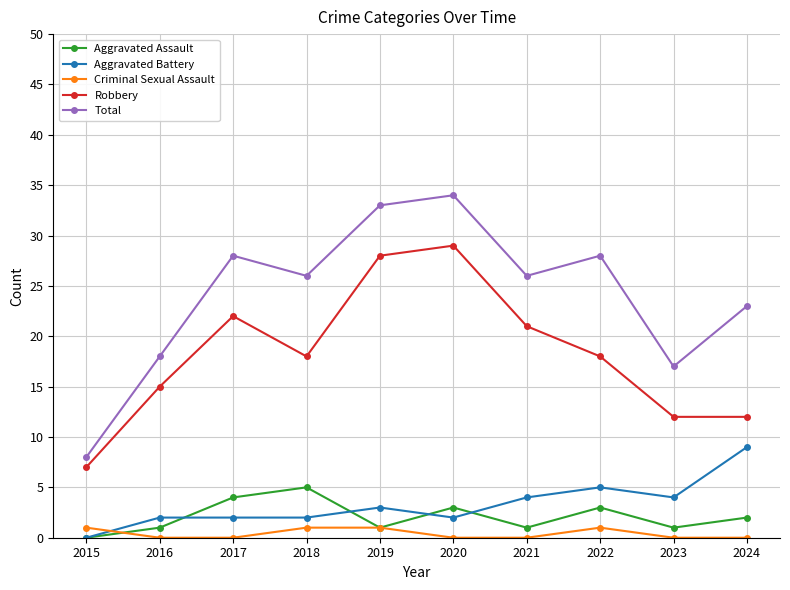

Is it true that Total equals 11 at 2015?

False